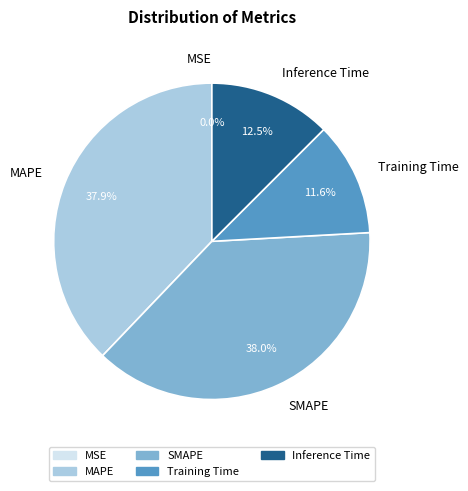

To the nearest percent, what portion does Training Time represent?

12%